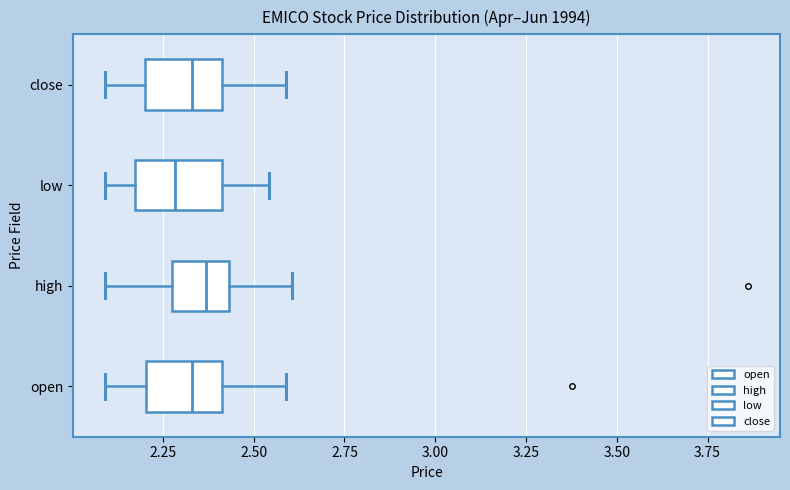

Where is the right edge of the box for open on the x-axis? The values are not printed on the chart, so give them approximately, as read against the axis.

2.40